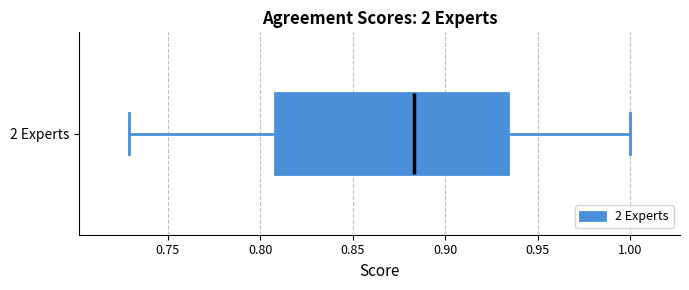

Where is the left edge of the box for 2 Experts on the x-axis? The values are not printed on the chart, so give them approximately, as read against the axis.

0.810